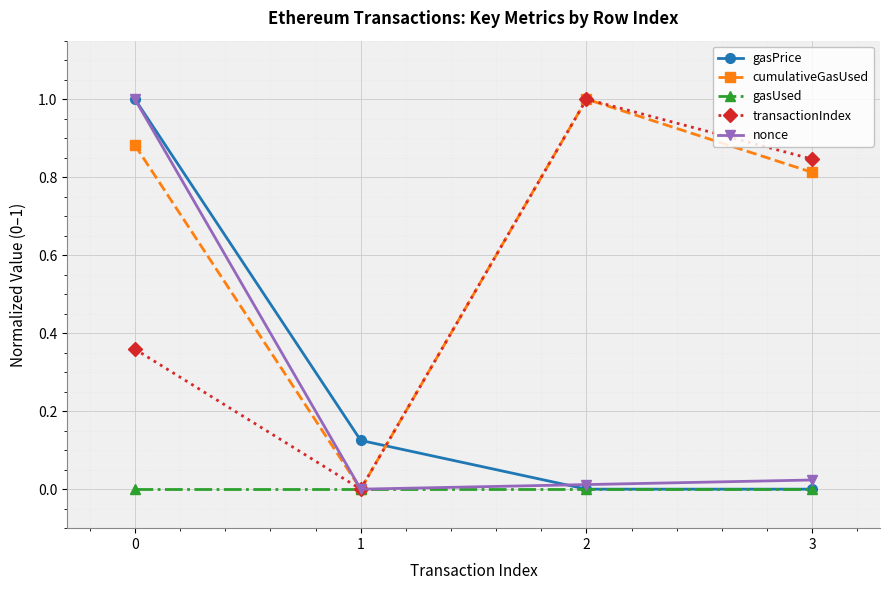

True or false: transactionIndex and gasPrice cross at least once.

True